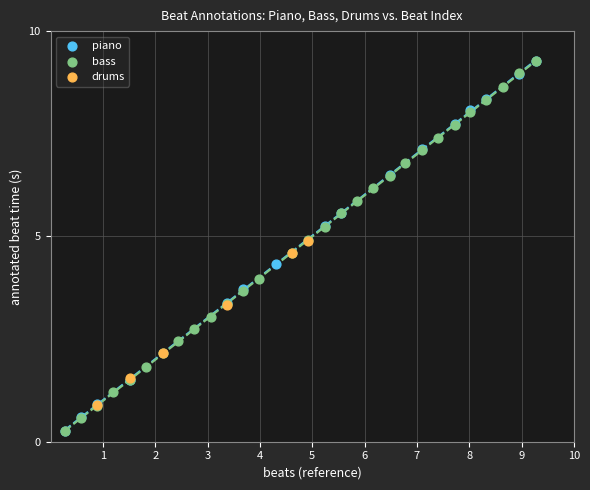

What are all the series names shown in the legend?

piano, bass, drums